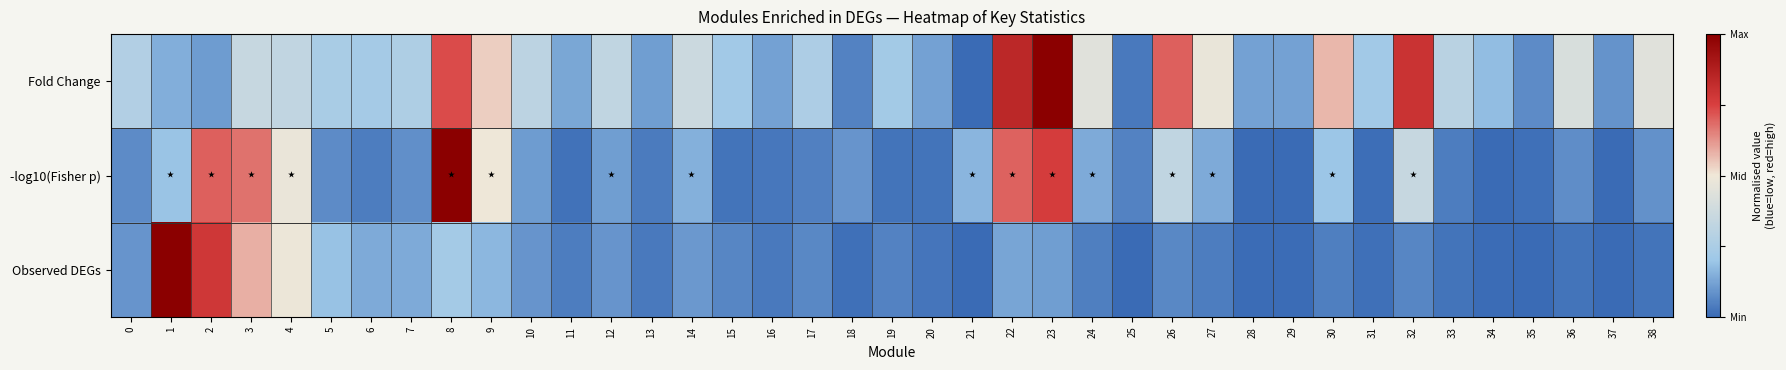

Which series has the largest total across all categories?

Fold Change